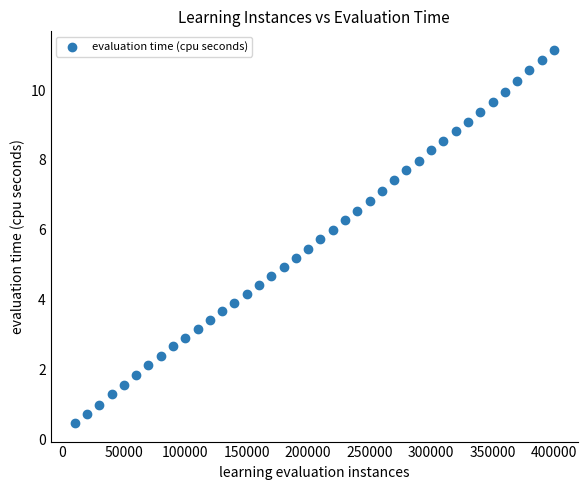

What is the range of X values (max minus min)?

390000.0